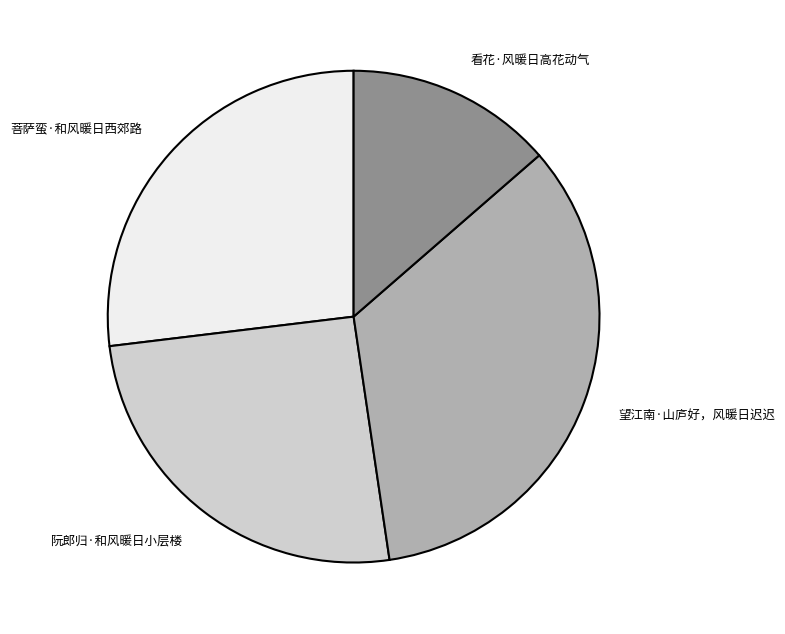

What is the smallest slice in the pie chart?

看花·风暖日高花动气